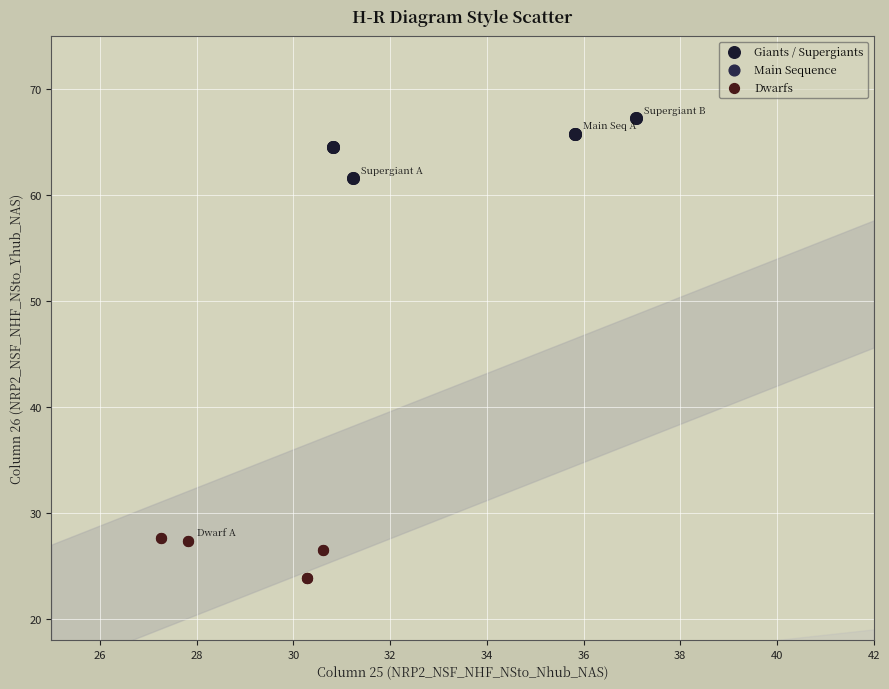

Which series contains the highest Y value?

Giants / Supergiants